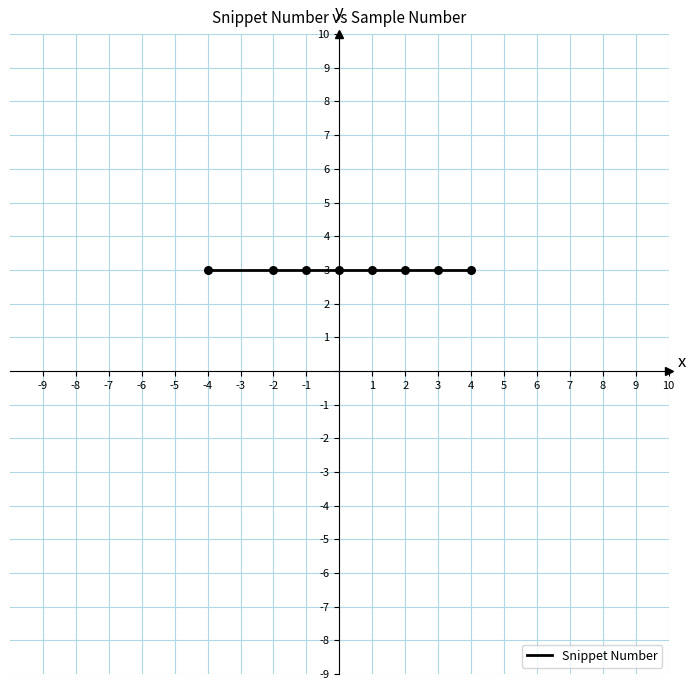

Between 6 and 5, which is larger?

5